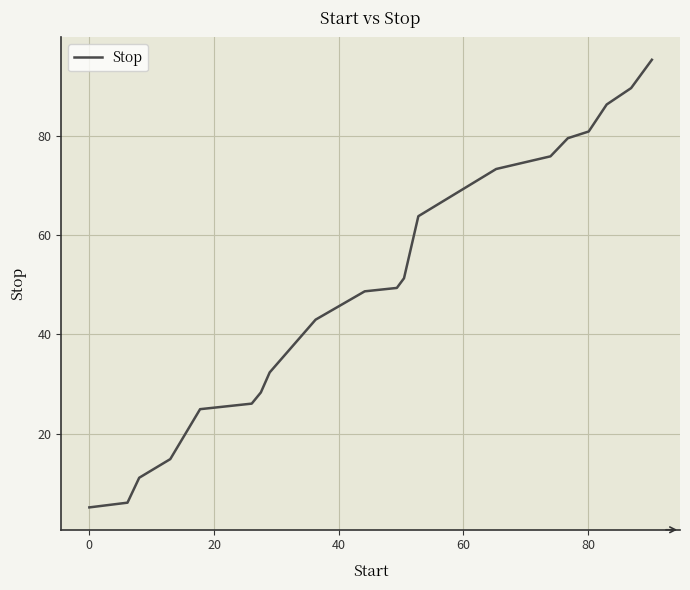

Reading left to right, what are all the values shown in this chart?

5.2	6.1	11.2	14.9	25.0	26.1	28.3	32.4	43.0	48.7	49.4	51.3	63.8	73.3	75.8	79.5	80.8	86.3	89.6	95.3